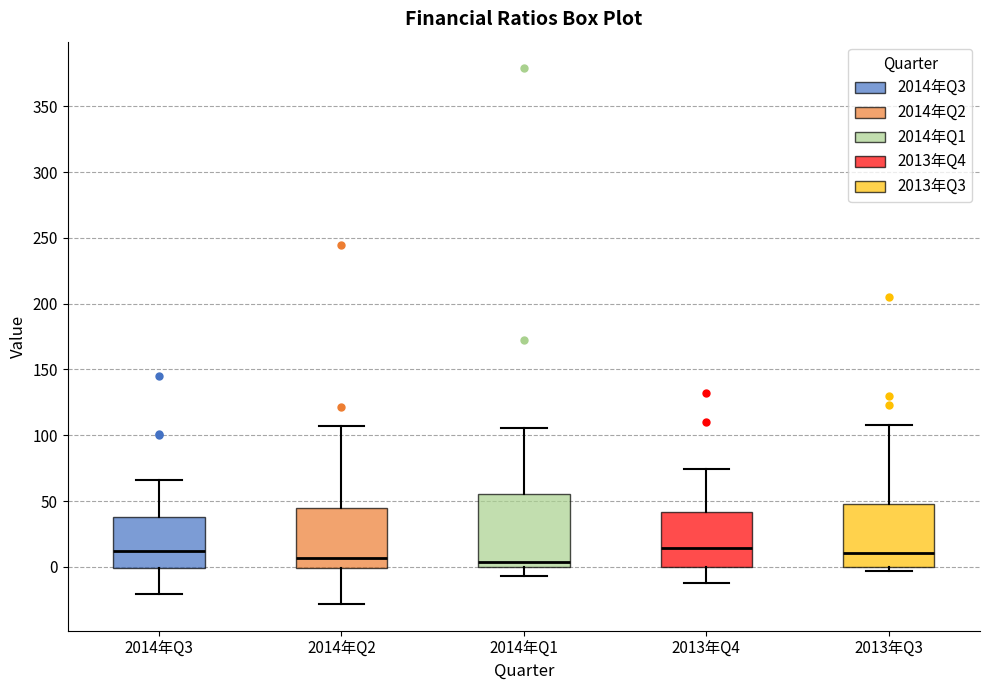

Where is the lower edge of the box for 2013年Q3 on the y-axis? The values are not printed on the chart, so give them approximately, as read against the axis.

0